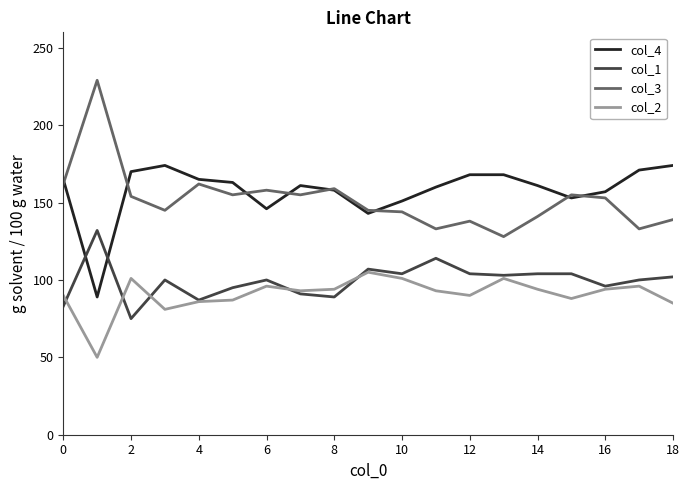

What is the smallest value displayed?

50